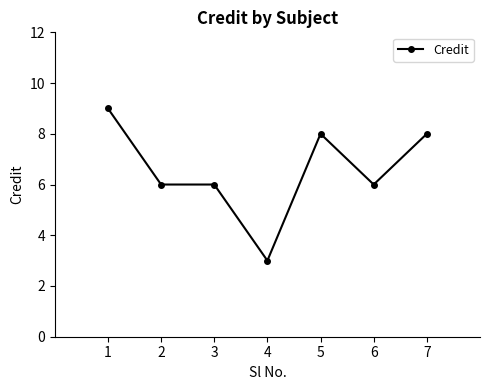

Approximately how many times larger is the value at 7 compared to 3?

1.3